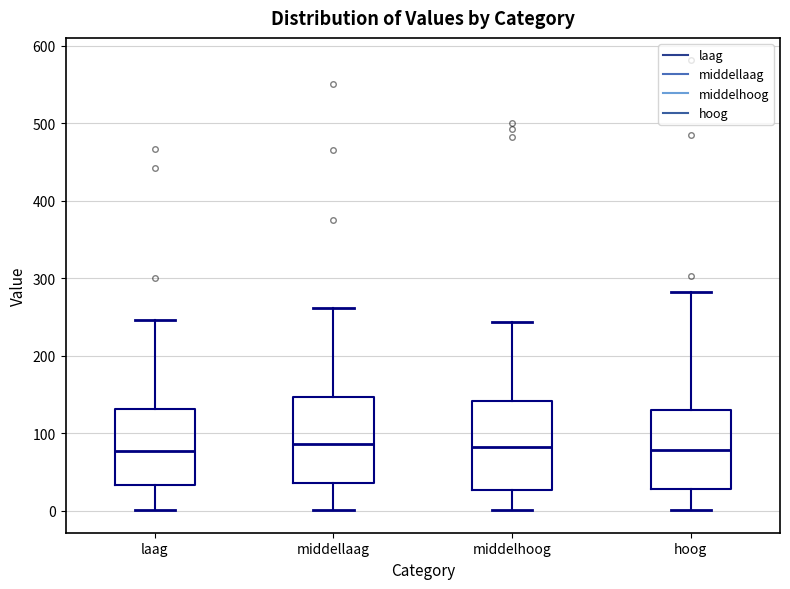

Reading left to right, read every box against the y-axis: the position of its median line, the range the box covers, and the ends of its whiskers. The values are not printed on the chart, so give them approximately, as read against the axis.

laag: median 80, box 30 to 130, whiskers 0 to 250
middellaag: median 90, box 40 to 150, whiskers 0 to 260
middelhoog: median 80, box 30 to 140, whiskers 0 to 240
hoog: median 80, box 30 to 130, whiskers 0 to 280